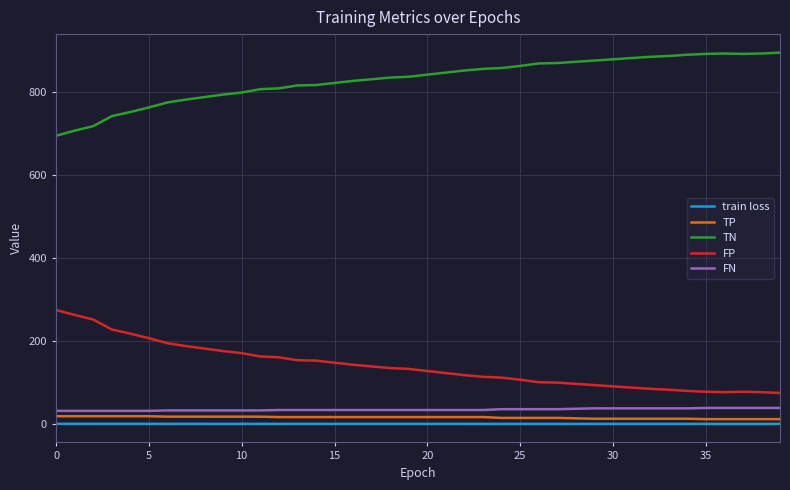

Does the chart display data point markers on the line(s)?

No